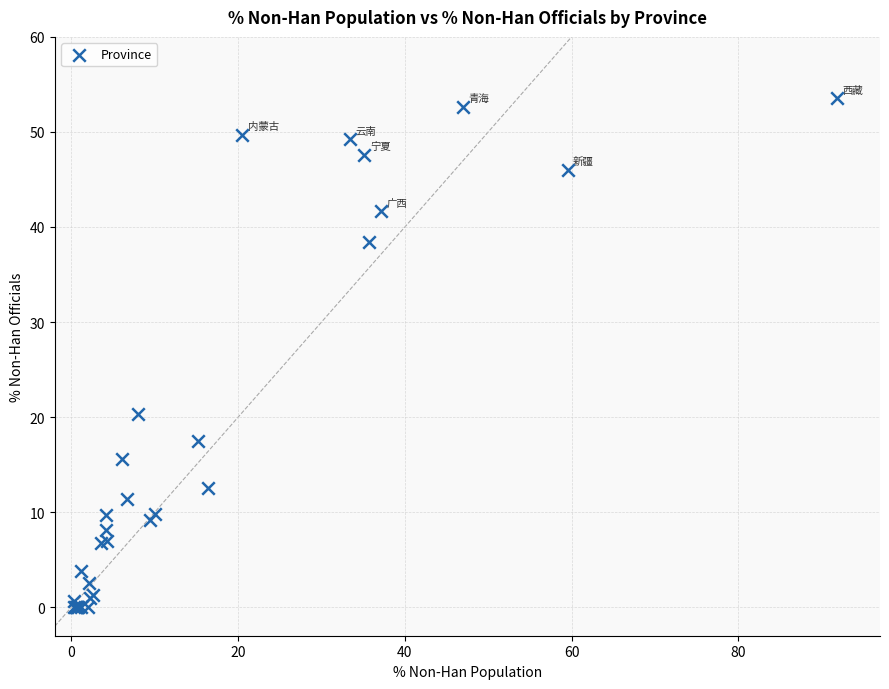

What Y value in the scatter plot is closest to 26?

20.3